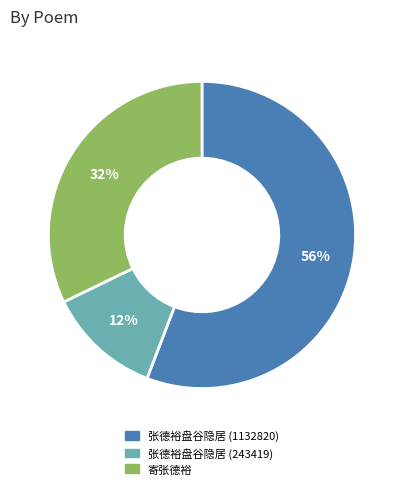

Is the sum of 张德裕盘谷隐居 (1132820) and 张德裕盘谷隐居 (243419) greater than half?

Yes